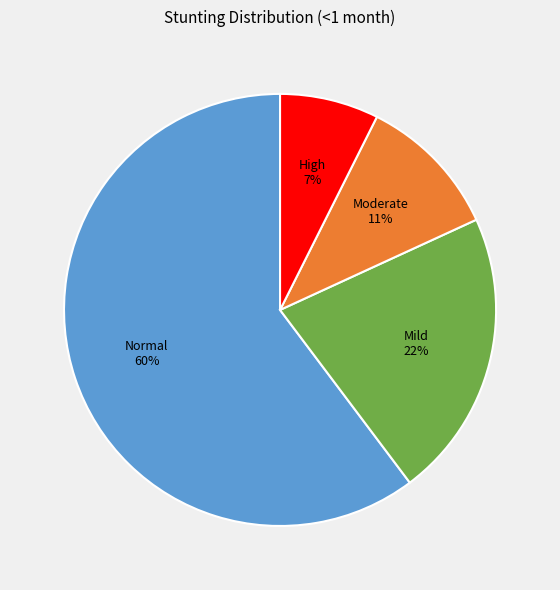

To the nearest percent, what is the difference between the largest and smallest slice percentages?

53%